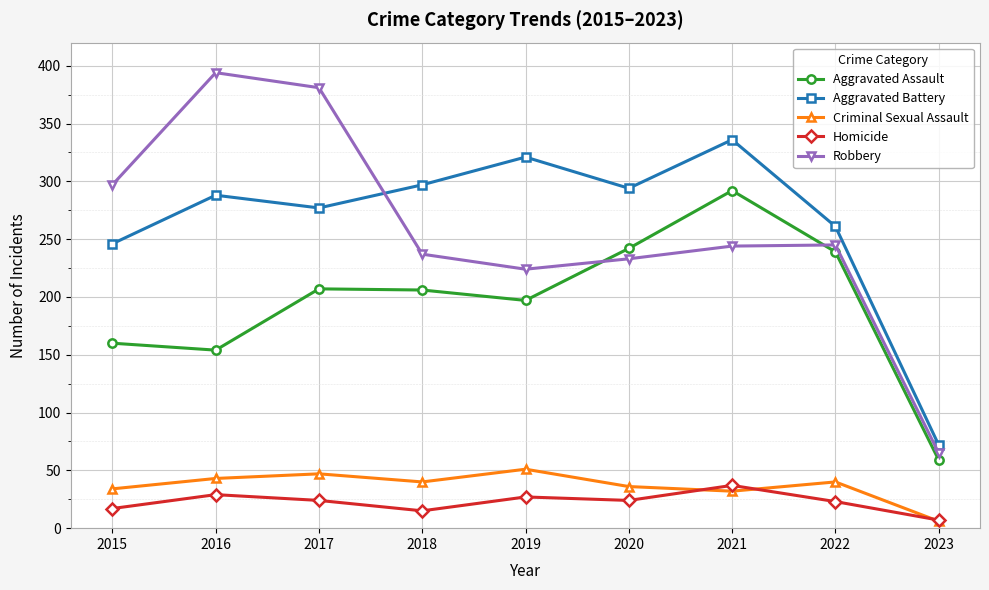

True or false: Robbery and Homicide cross at least once.

False